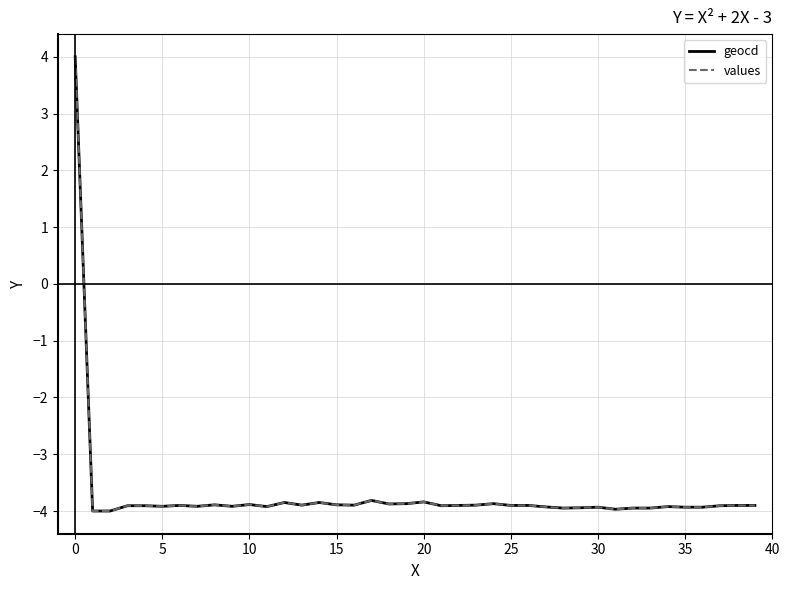

What is the highest value of the geocd series?

4.0